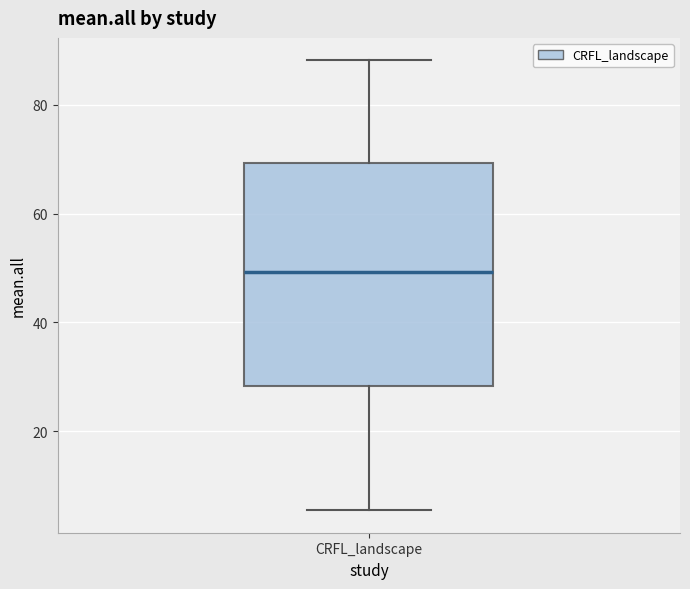

Read this box plot against the y-axis: the position of the median line, the range covered by the box, and the ends of both whiskers. The values are not printed on the chart, so give them approximately, as read against the axis.

median 50, box 28 to 70, whiskers 6 to 88